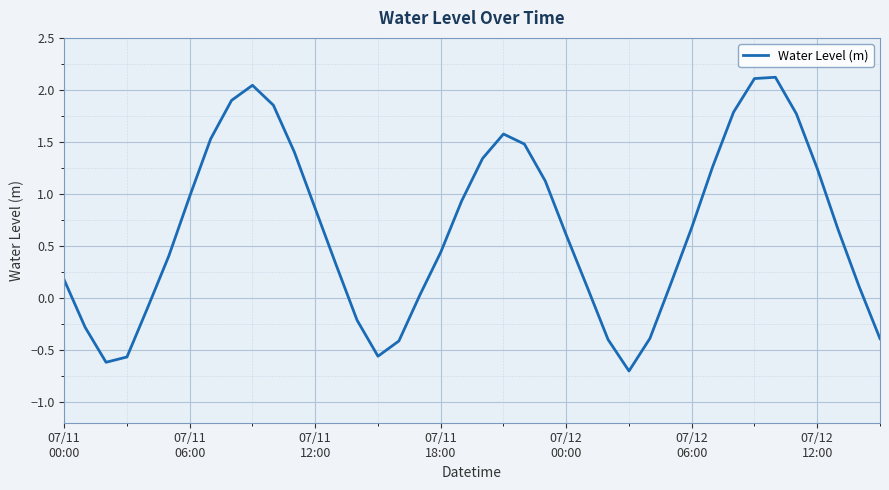

What is the minimum value shown in the chart?

-0.7